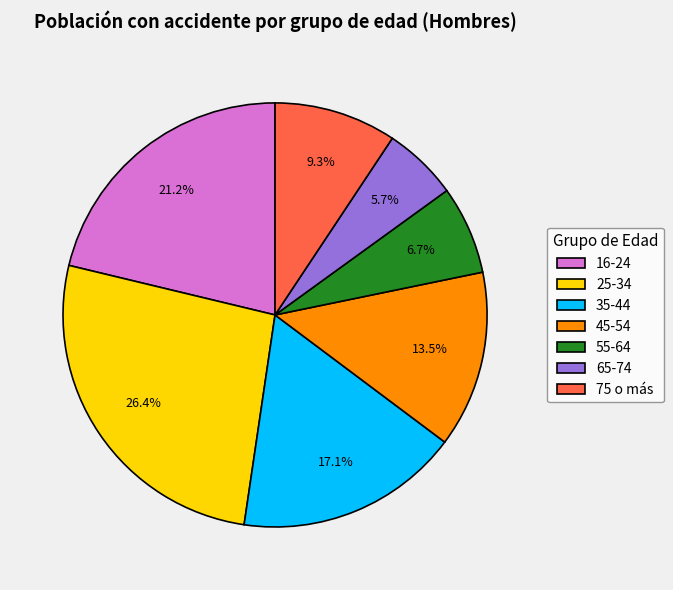

Is the sum of 16-24 and 45-54 greater than half?

No